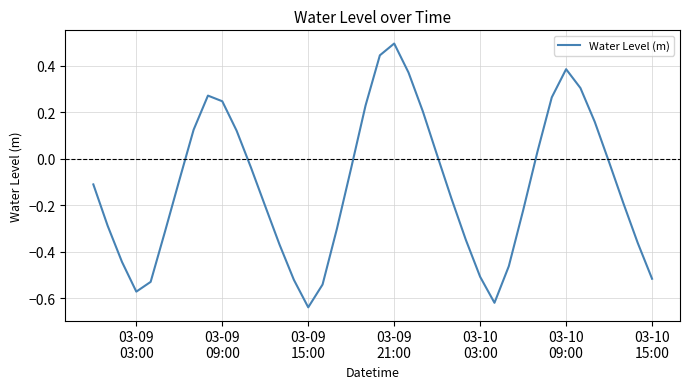

What is the difference between the maximum and minimum values?

1.1